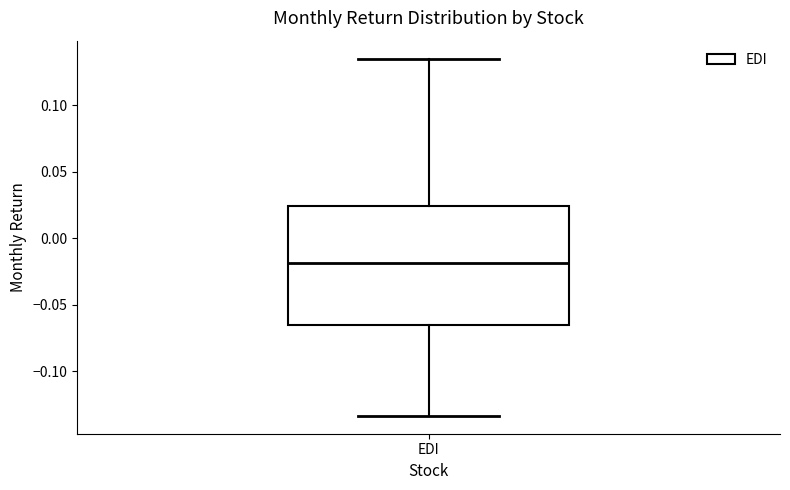

Transcribe this box plot: give where the median line is, the range the box spans, and where the two whiskers end, as read against the y-axis. The values are not printed on the chart, so give them approximately, as read against the axis.

median -0.020, box -0.065 to 0.025, whiskers -0.135 to 0.135